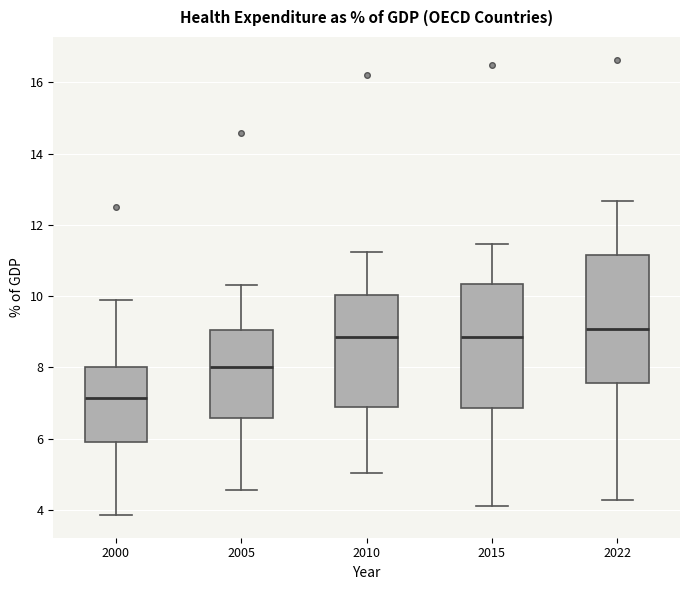

Where does the median line of the box at x = 2015 sit on the y-axis? The values are not printed on the chart, so give them approximately, as read against the axis.

8.8